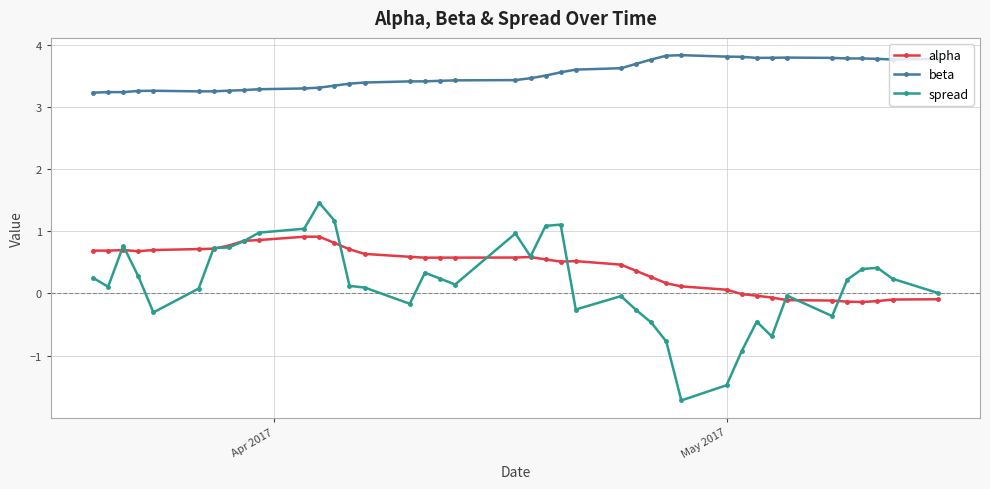

What is the highest value of the alpha series?

0.9